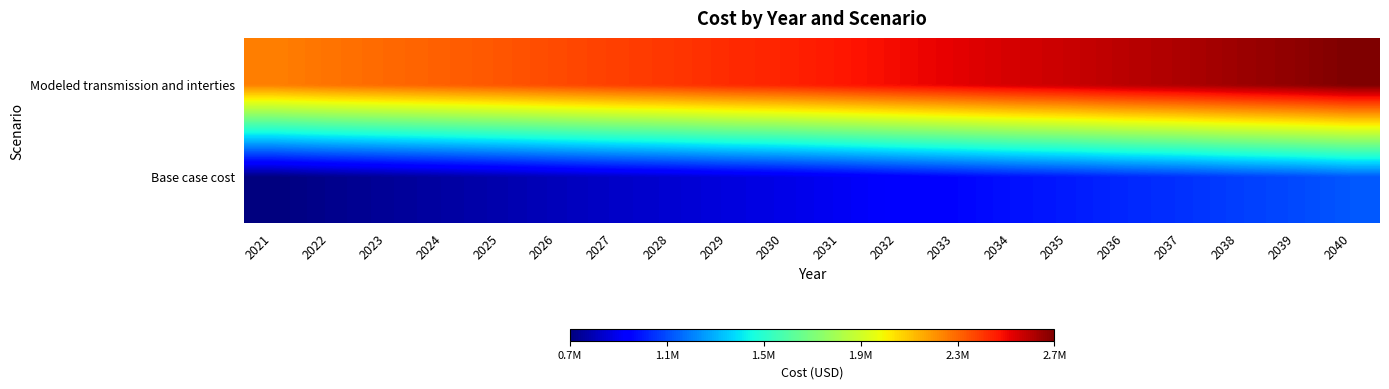

Reading left to right, list all the values displayed in this chart.

Base case cost: 2021=671711.7	2022=697941.5	2023=717441.4	2024=737190.0	2025=757187.5	2026=781100.9	2027=802840.1	2028=821107.7	2029=843999.2	2030=860799.0	2031=885427.8	2032=912282.6	2033=936801.8	2034=963550.0	2035=983421.6	2036=1010717.8	2037=1030276.9	2038=1058106.3	2039=1079333.0	2040=1109746.9
Modeled transmission and interties: 2021=2276168.1	2022=2303343.1	2023=2325173.4	2024=2345442.7	2025=2366889.1	2026=2392497.0	2027=2415778.0	2028=2435369.9	2029=2460857.6	2030=2478898.0	2031=2505258.1	2032=2532992.9	2033=2559211.9	2034=2587799.6	2035=2609095.9	2036=2638266.0	2037=2659214.0	2038=2688950.7	2039=2712698.6	2040=2745189.4